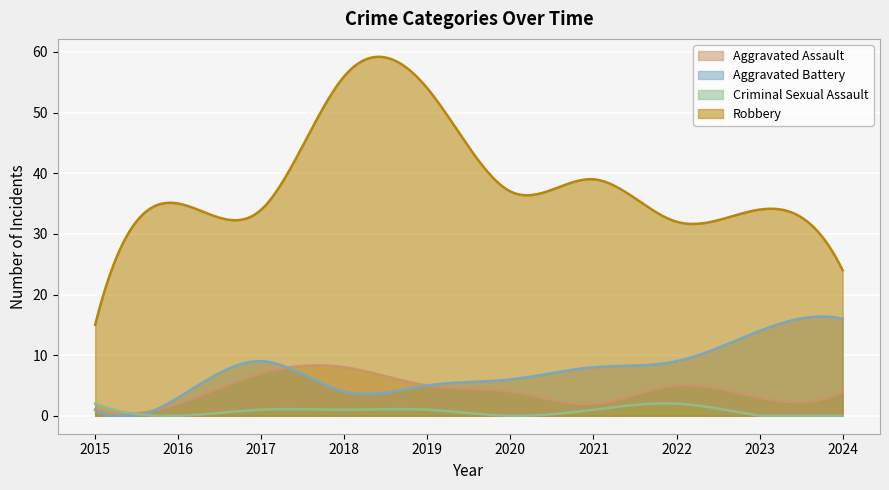

Which series has the largest total across all categories?

Robbery